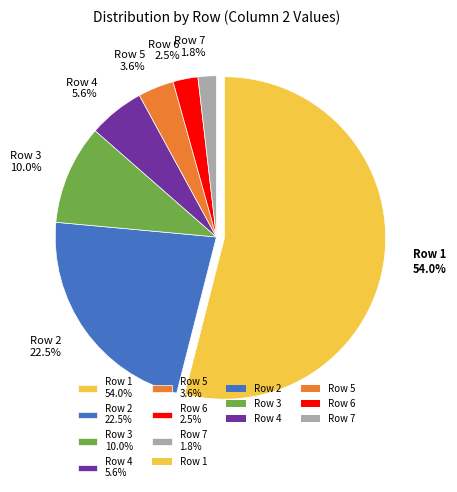

Which category accounts for the majority?

Row 1